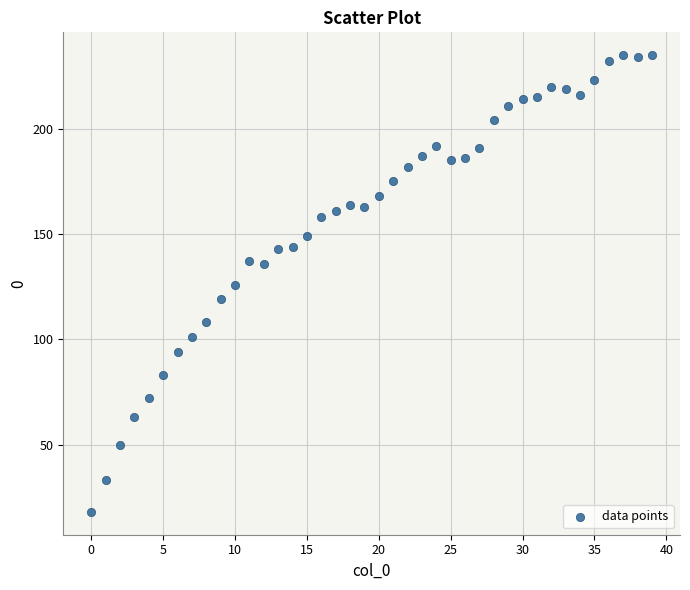

How many points are shown in the scatter plot?

40